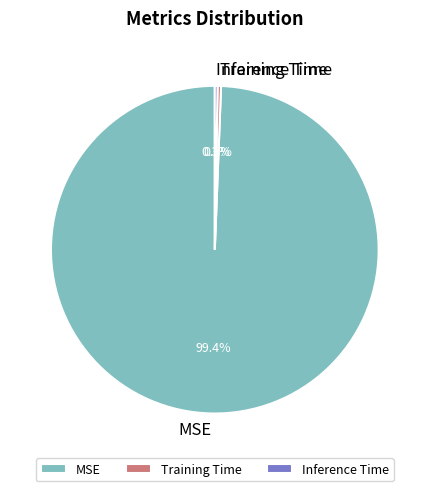

What is the largest slice in the pie chart?

MSE